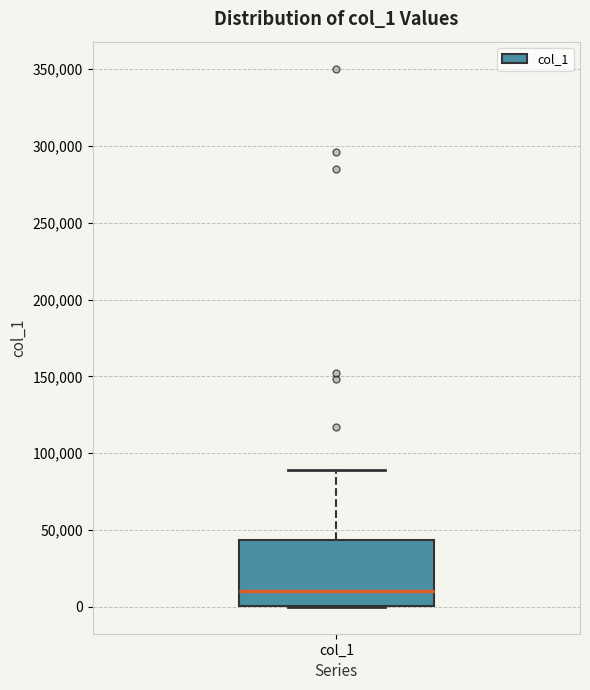

Transcribe this box plot: give where the median line is, the range the box spans, and where the two whiskers end, as read against the y-axis. The values are not printed on the chart, so give them approximately, as read against the axis.

median 10000, box 0 to 45000, whiskers 0 to 90000